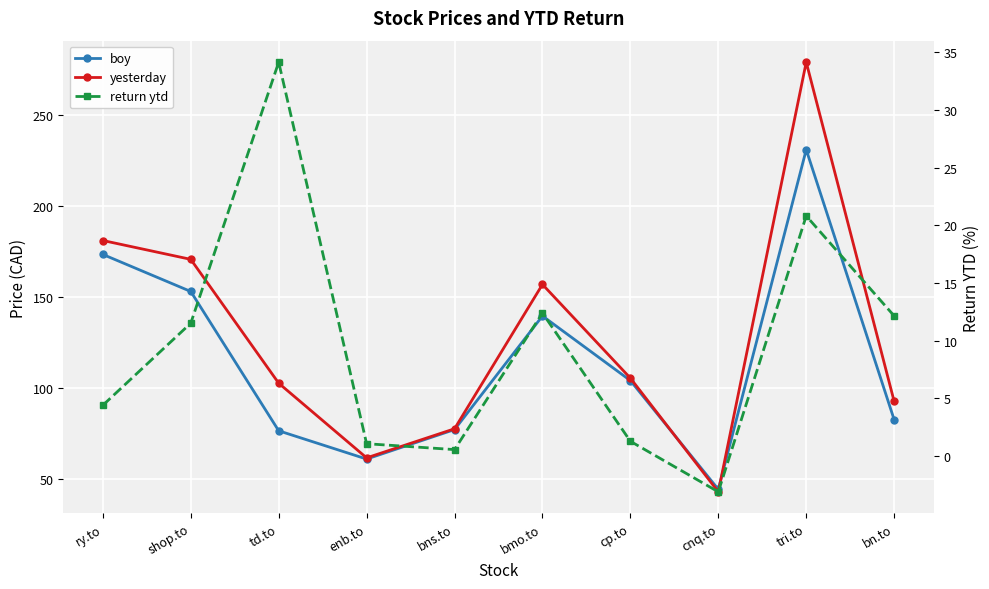

How many positive values does the return ytd series have?

9